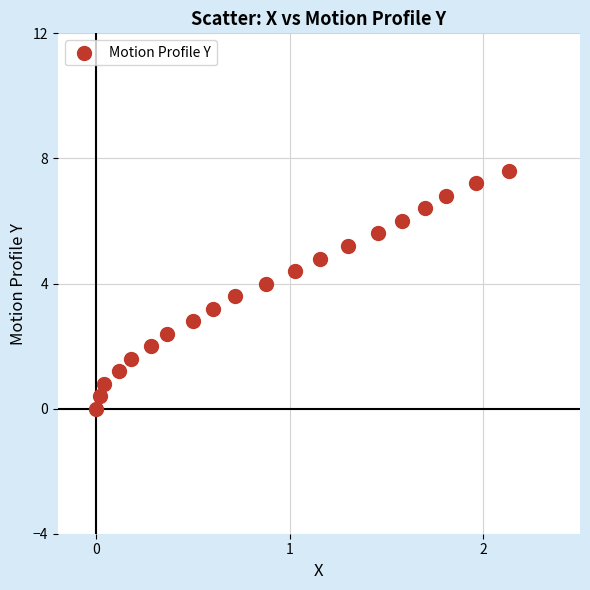

What is the range of X values (max minus min)?

2.1